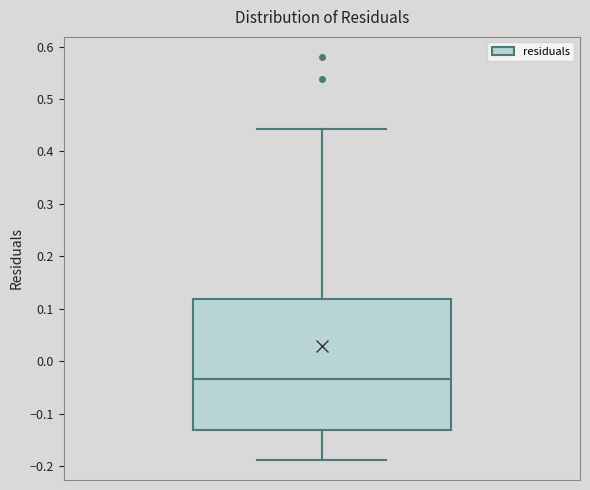

Transcribe this box plot: give where the median line is, the range the box spans, and where the two whiskers end, as read against the y-axis. The values are not printed on the chart, so give them approximately, as read against the axis.

median -0.03, box -0.13 to 0.12, whiskers -0.19 to 0.44